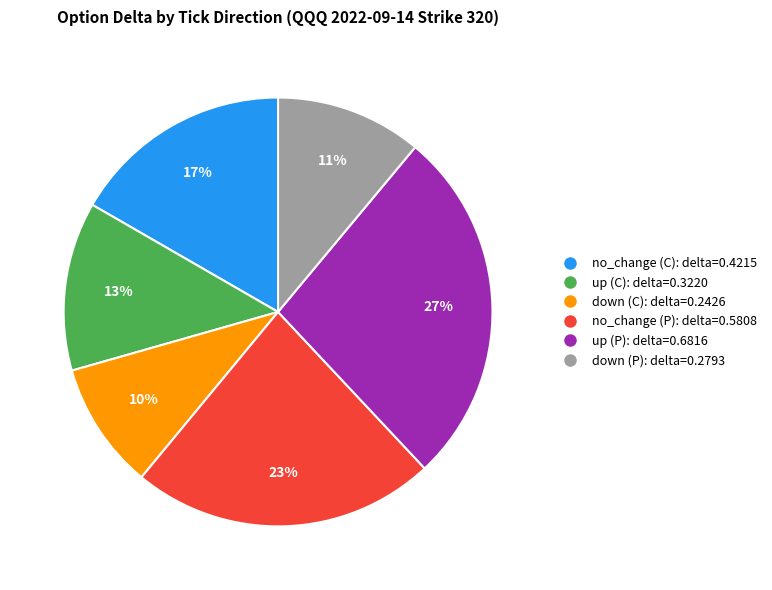

How many slices are in this pie chart?

6